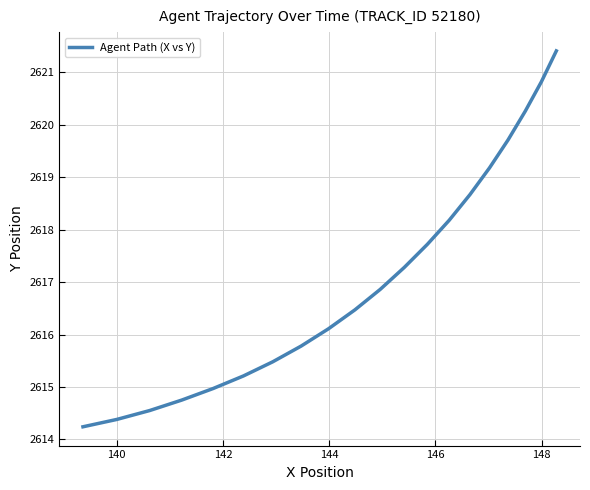

What is the difference between the maximum and minimum values?

7.2